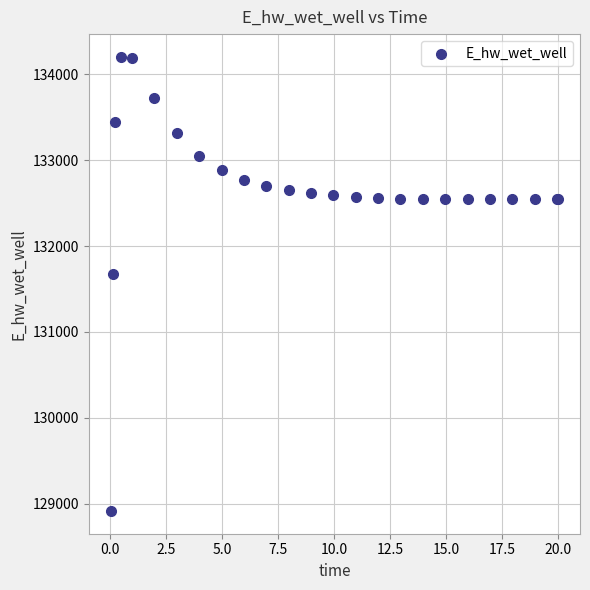

What Y value in the scatter plot is closest to 131558?

131673.1